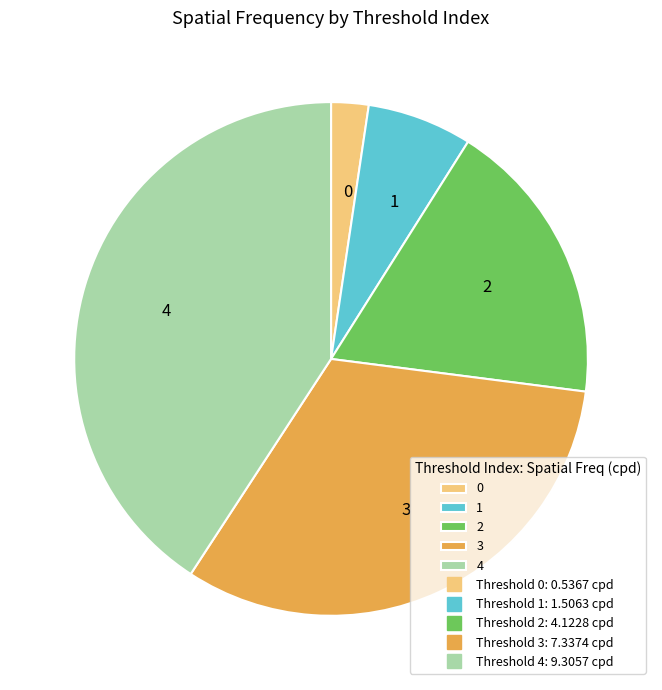

Combined, do 0 and 3 account for over 50%?

No